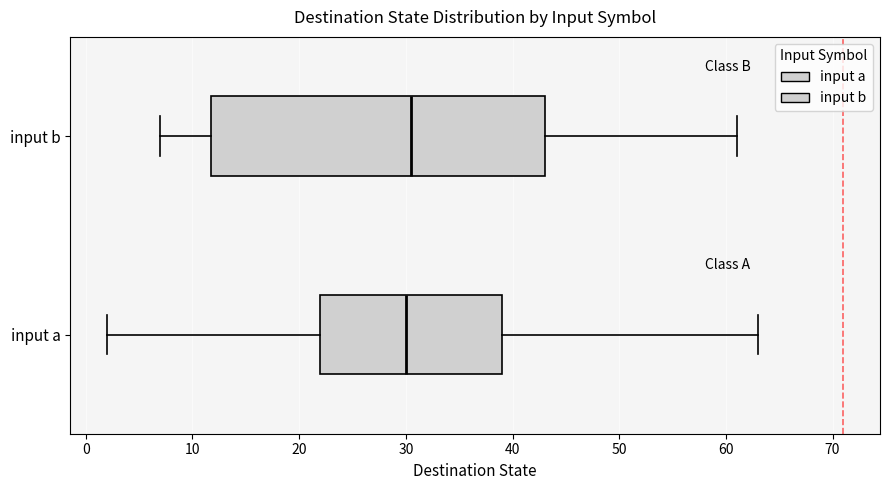

Reading bottom to top, transcribe this box plot: for each box, give where its median line is, the range the box spans, and where its two whiskers end, as read against the x-axis. The values are not printed on the chart, so give them approximately, as read against the axis.

input a: median 30, box 22 to 39, whiskers 2 to 63
input b: median 31, box 12 to 43, whiskers 7 to 61